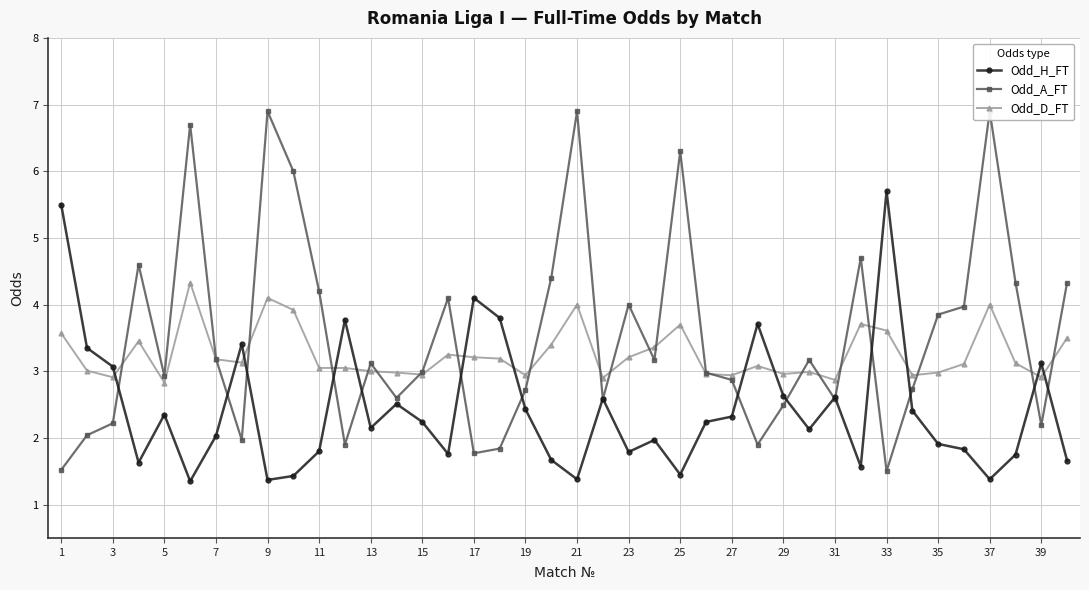

True or false: Odd_D_FT and Odd_H_FT cross at least once.

True